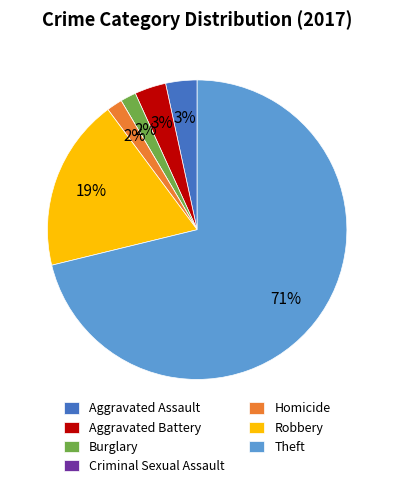

Is the sum of Aggravated Assault and Homicide greater than half?

No